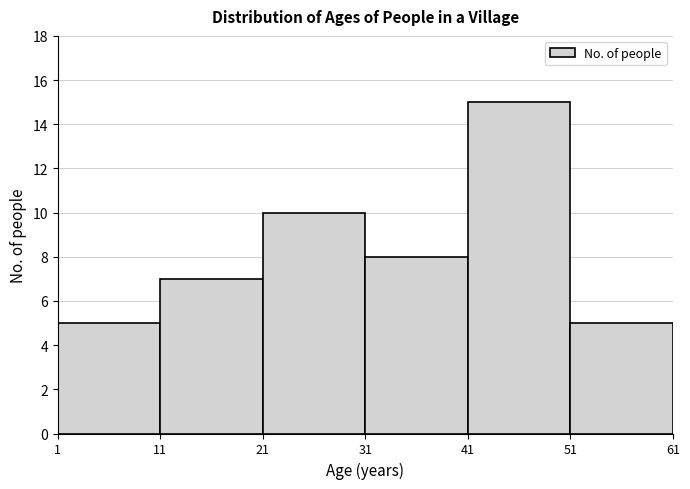

Which range on the x-axis has the tallest bar?

41 to 51